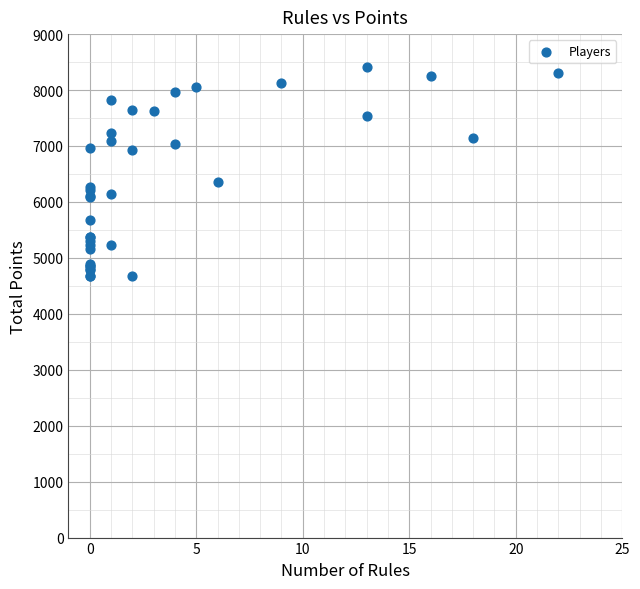

What Y value in the scatter plot is closest to 6540?

6362